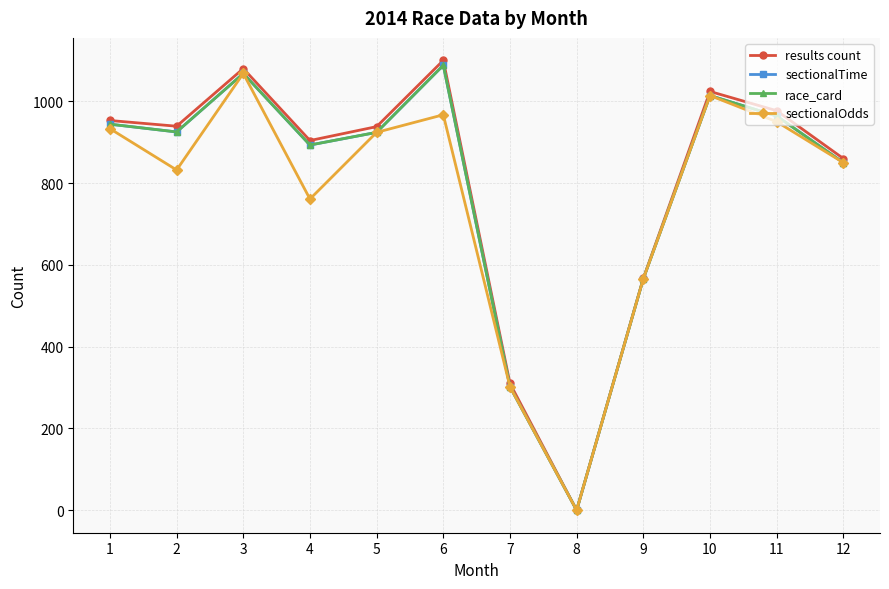

True or false: results count and sectionalOdds intersect in this chart.

False